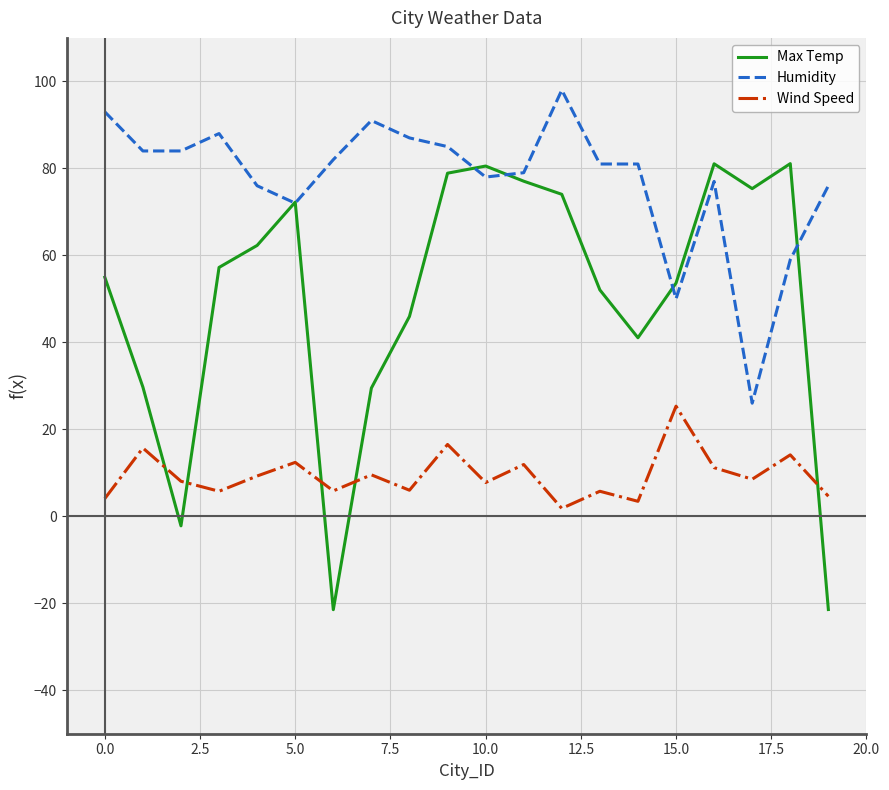

Which series has the largest total across all categories?

Humidity